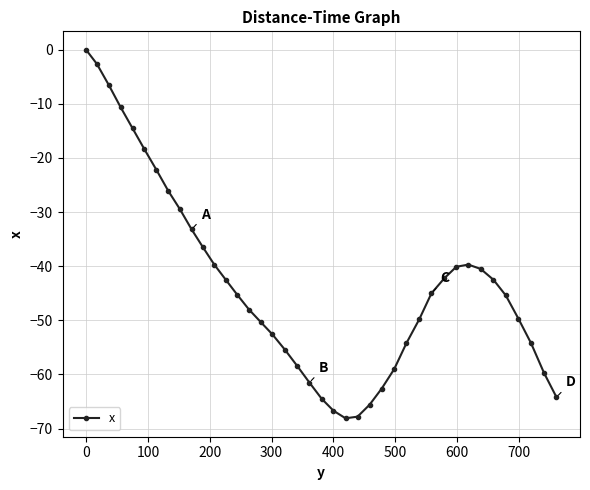

How many data points does each series have?

40